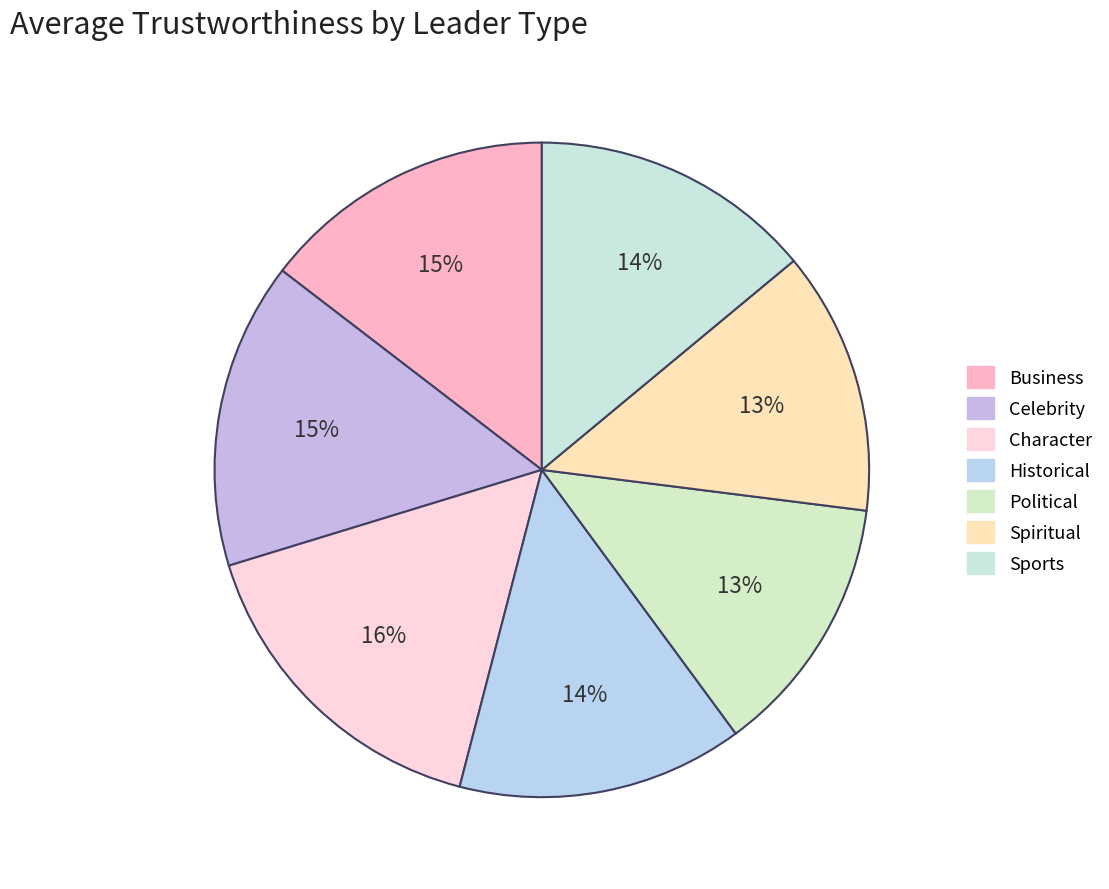

To the nearest percent, what is the average slice percentage?

14%